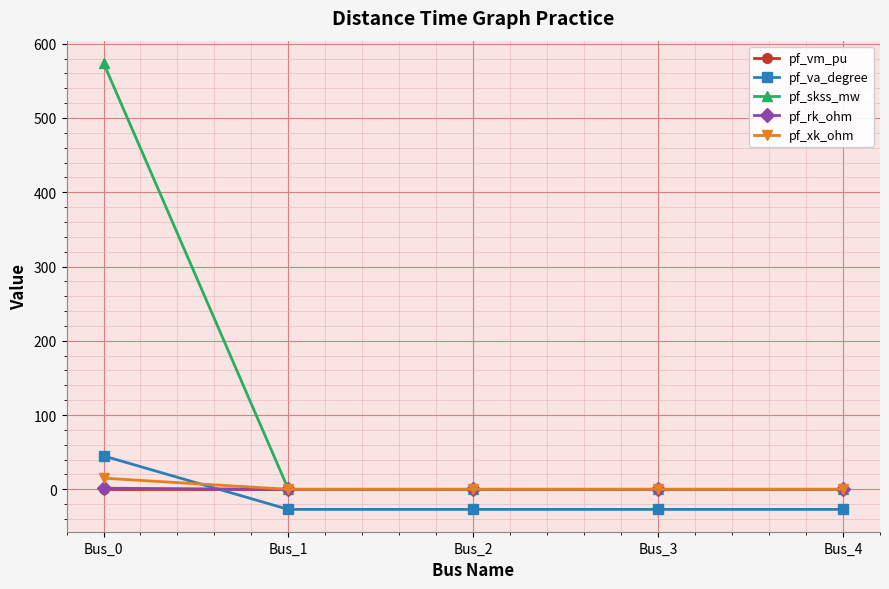

What is the sum of all pf_xk_ohm values?

15.0